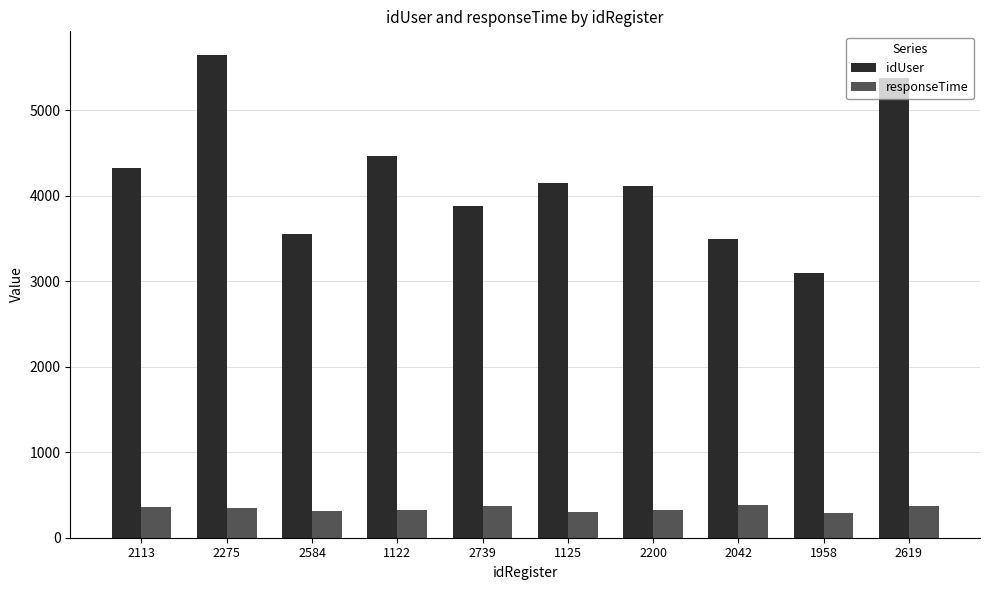

What is the label of the 9th bar from the right?

2275